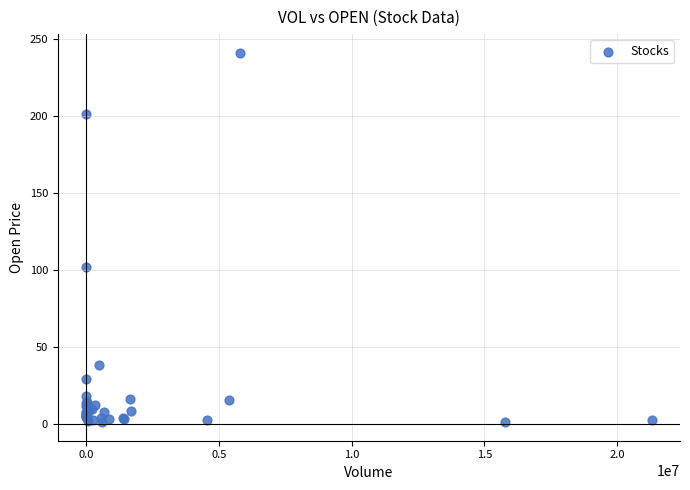

What Y value in the scatter plot is closest to 121?

102.0